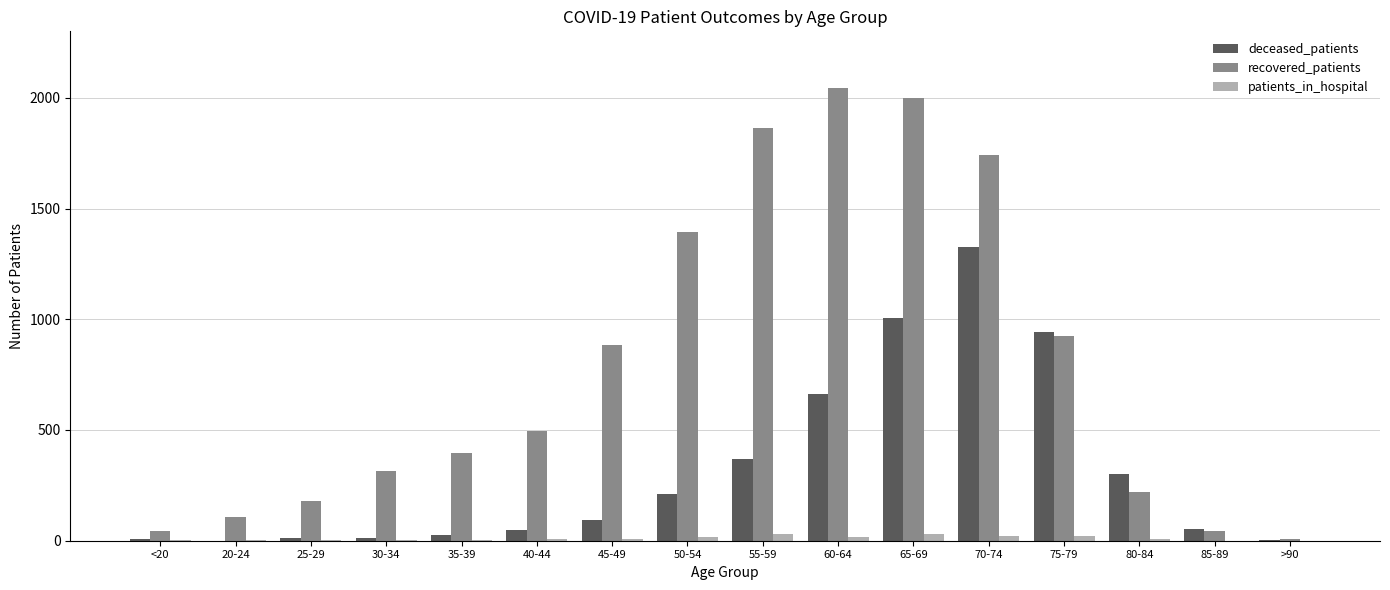

Which series has the largest total across all categories?

recovered_patients